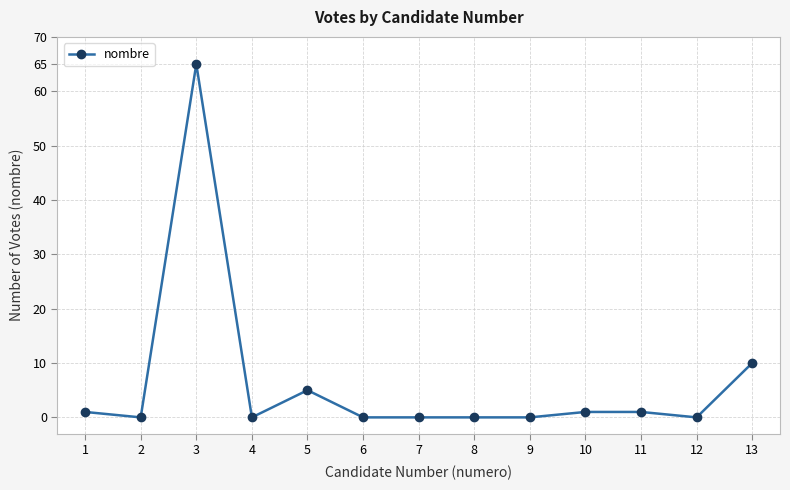

True or false: the data shows 65 at 3.

True